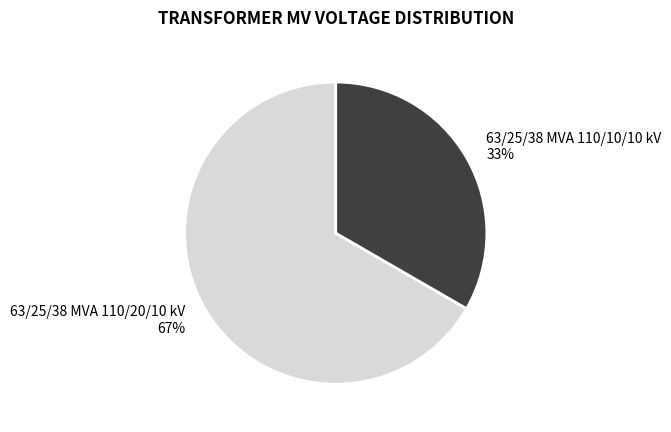

How many segments does this pie chart have?

2